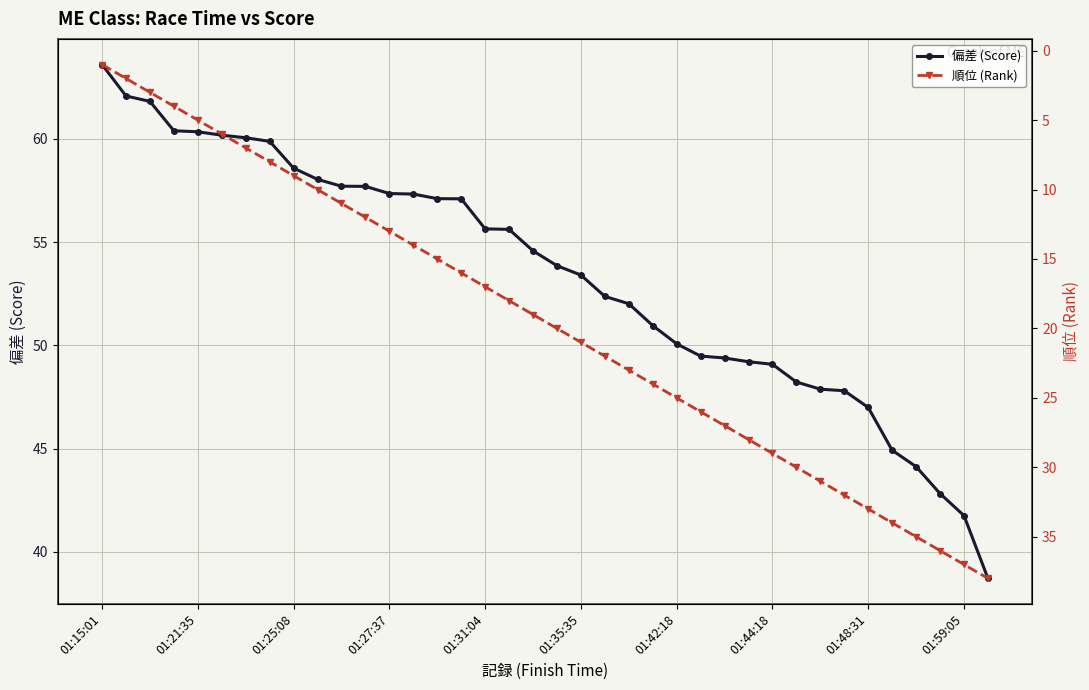

Which category has the highest value in the 偏差 (Score) series?

01:15:01